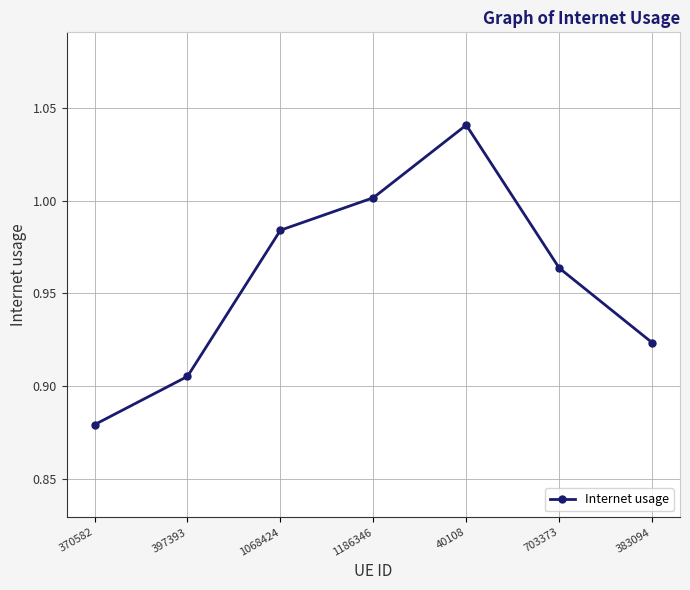

The value at 1068424 is 1.6. True or false?

False